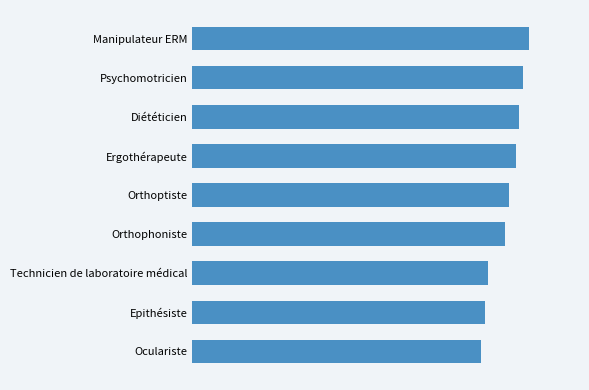

List the labels in order of value, largest first.

Manipulateur ERM, Psychomotricien, Diététicien, Ergothérapeute, Orthoptiste, Orthophoniste, Technicien de laboratoire médical, Epithésiste, Oculariste